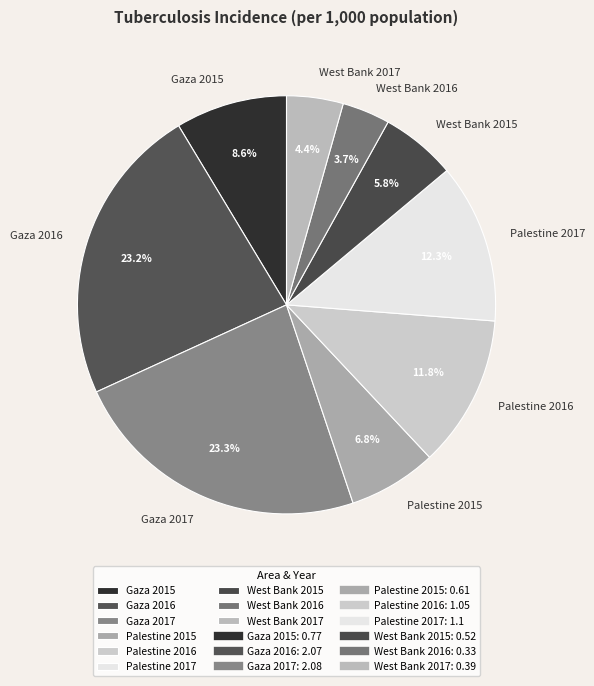

How many slices are in this pie chart?

9